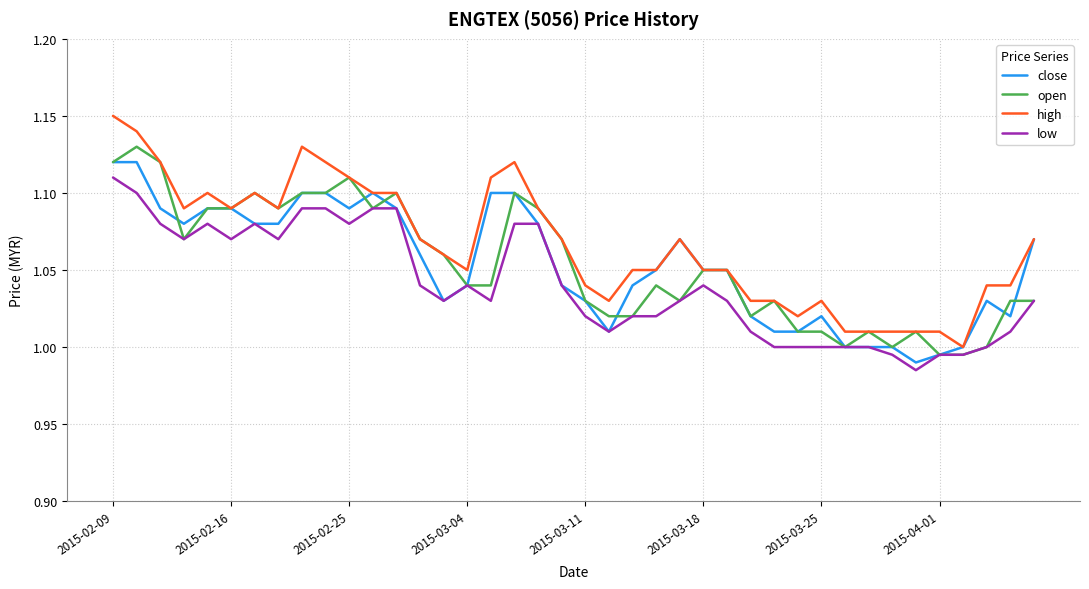

Which series has the widest spread of values?

high